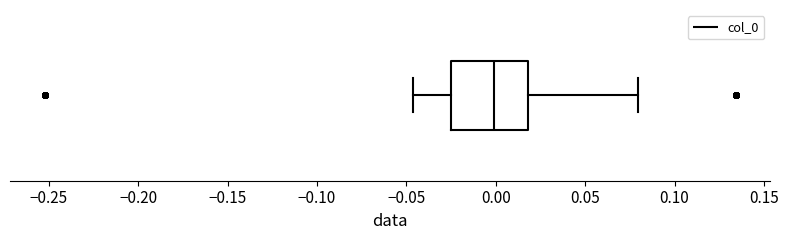

Where does the left whisker of the box end on the x-axis? The values are not printed on the chart, so give them approximately, as read against the axis.

-0.045